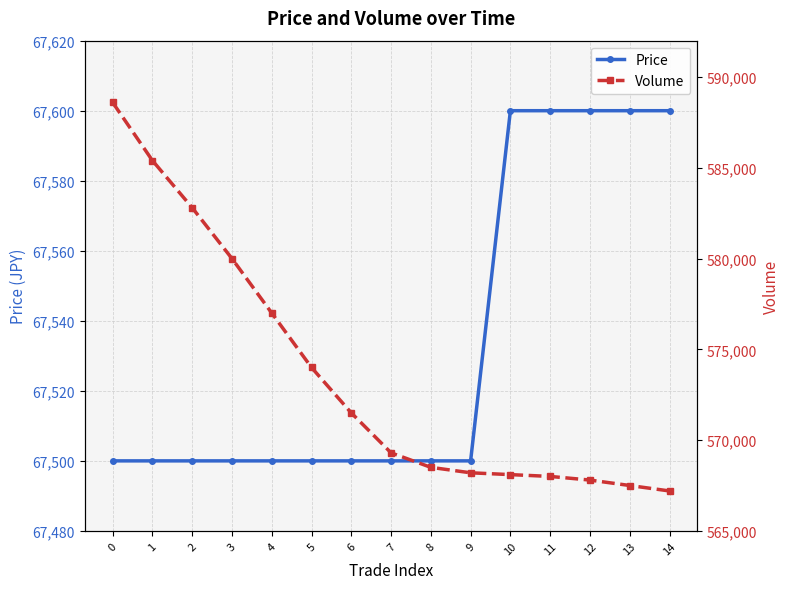

True or false: Volume and Price cross at least once.

False